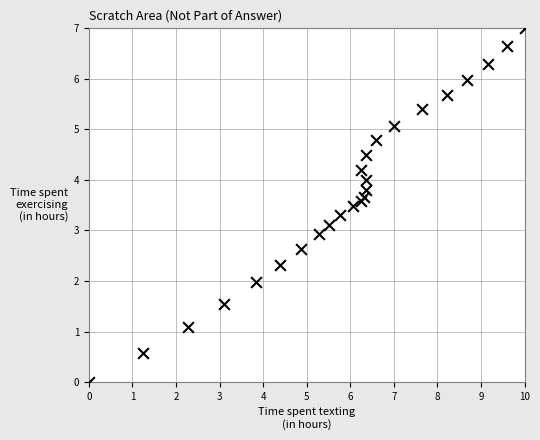

What is the range of X values (max minus min)?

10.0